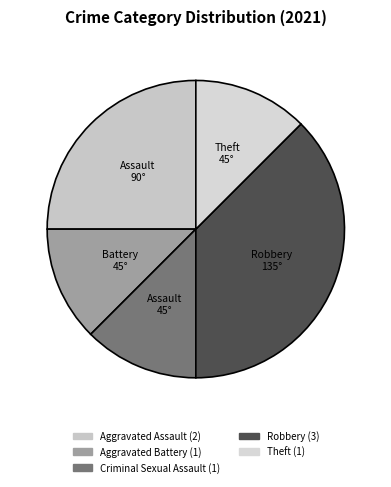

Is it true that Criminal Sexual Assault is 29% of the pie?

False